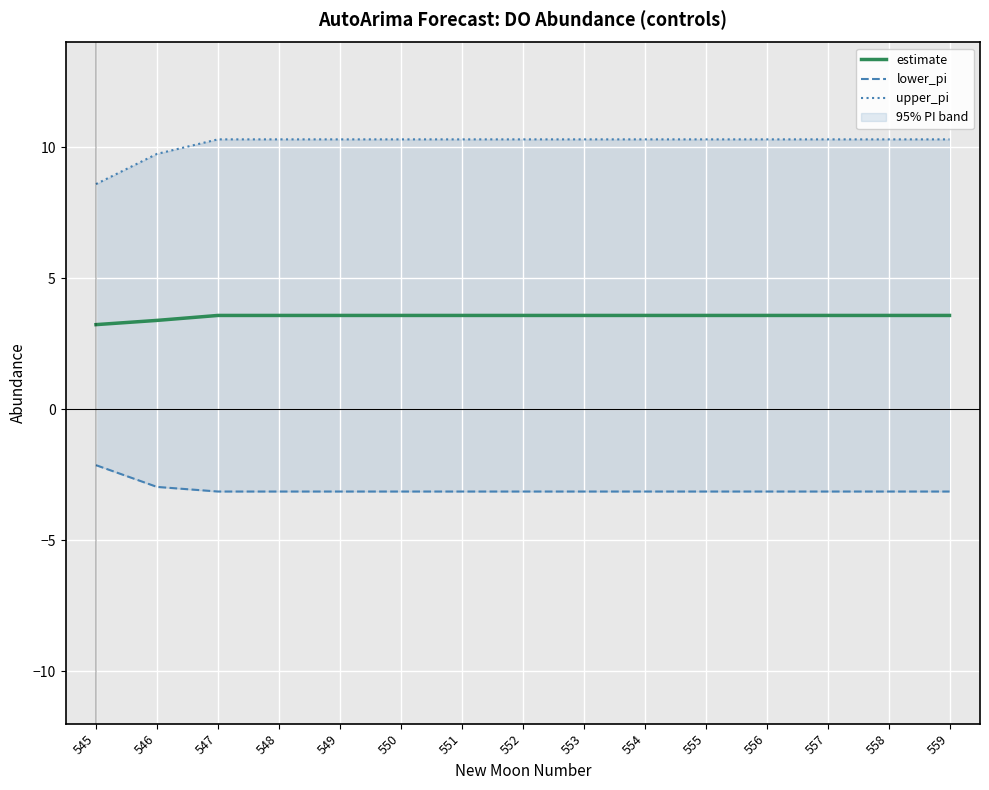

What is the average value of the estimate series?

3.5